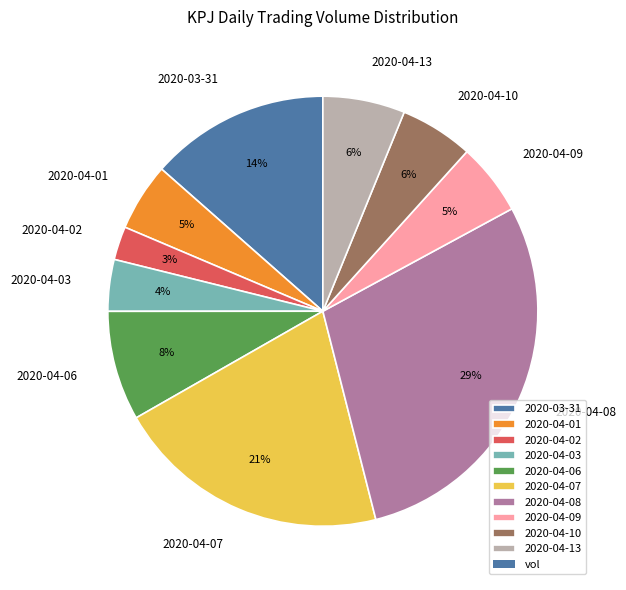

To the nearest percent, what is the average slice percentage?

10%